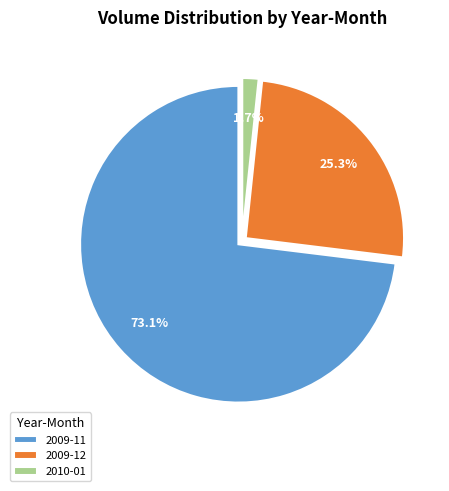

How many segments does this pie chart have?

3